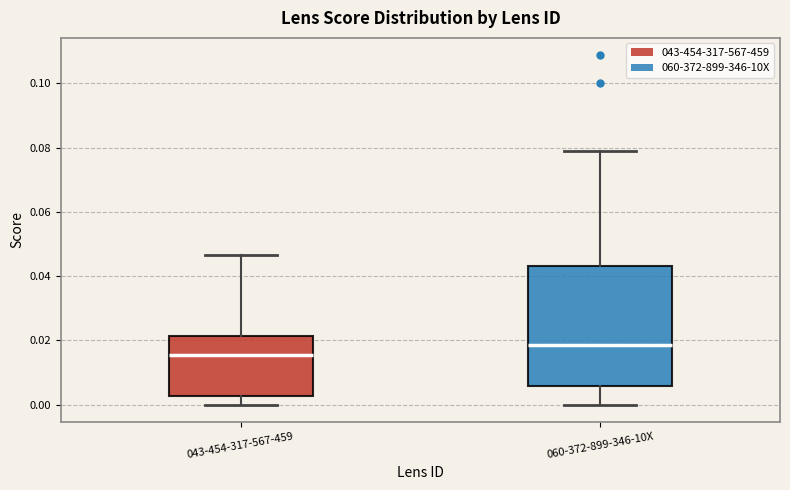

Which box is the tallest, from its lower edge to its upper edge?

060-372-899-346-10X